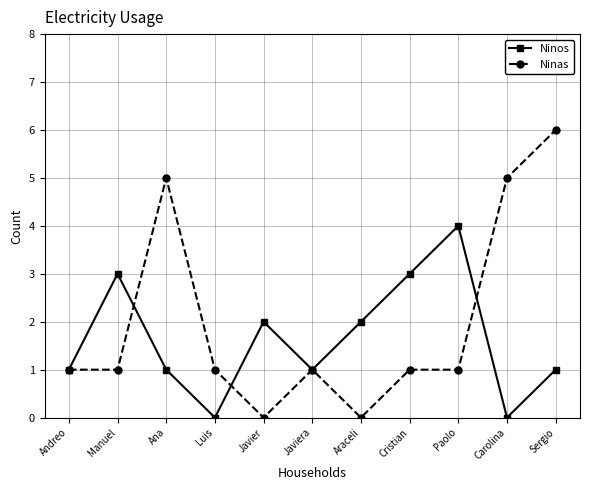

Reading right to left, transcribe all the data shown in this chart.

Ninos: 1	0	4	3	2	1	2	0	1	3	1
Ninas: 6	5	1	1	0	1	0	1	5	1	1